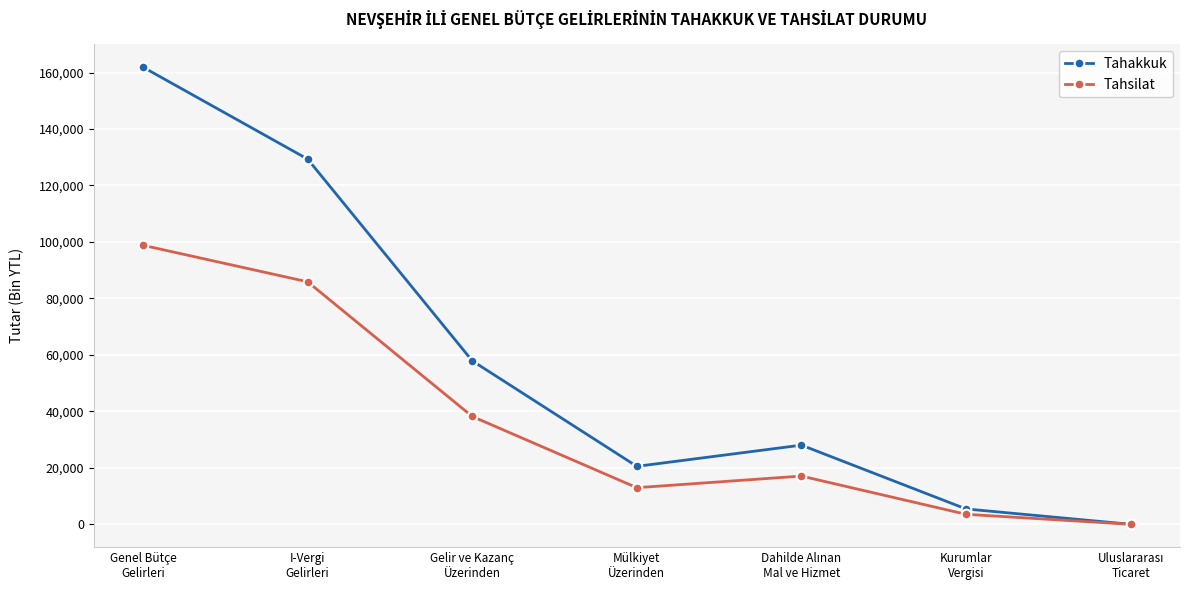

How many lines are shown in the chart?

2